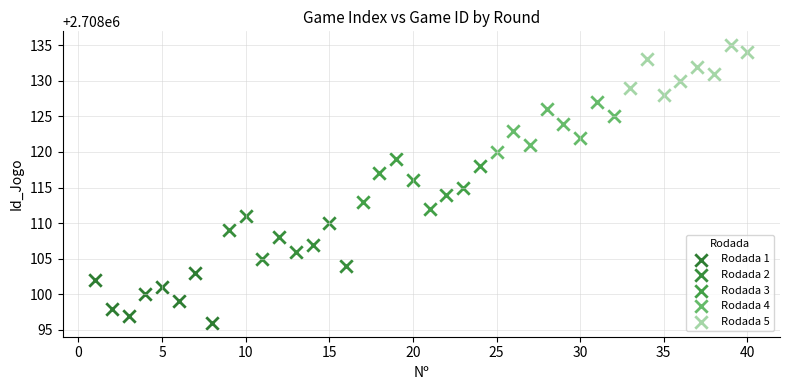

Which series reaches the minimum Y coordinate?

Rodada 1